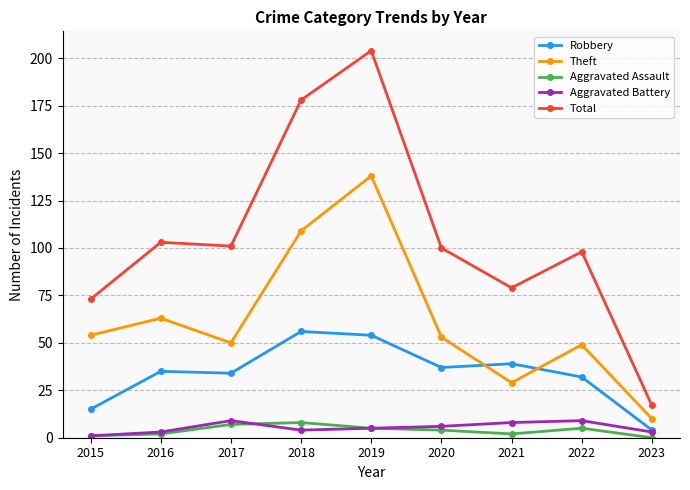

At how many categories does at least one series exceed 45?

8